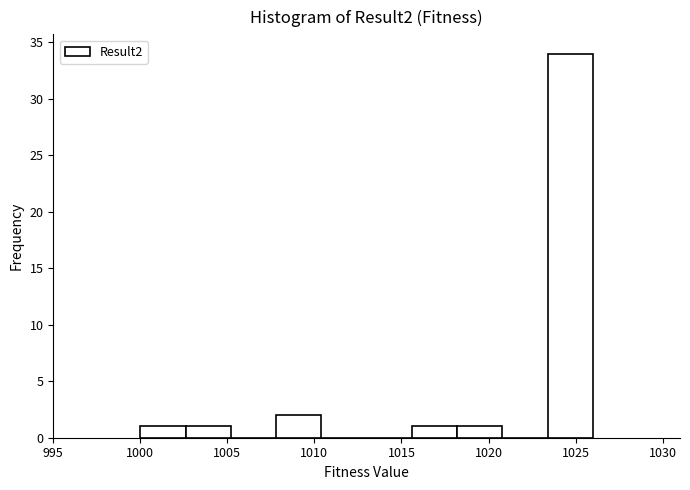

Reading left to right, transcribe this chart: for each bar, give the range it covers on the x-axis and its height. Neither the bar edges nor the heights are printed on the chart, so give them approximately, as read against the axes.

1000.0 to 1002.6: 1
1002.6 to 1005.2: 1
1005.2 to 1007.8: 0
1007.8 to 1010.4: 2
1010.4 to 1013.0: 0
1013.0 to 1015.6: 0
1015.6 to 1018.2: 1
1018.2 to 1020.8: 1
1020.8 to 1023.4: 0
1023.4 to 1026.0: 34